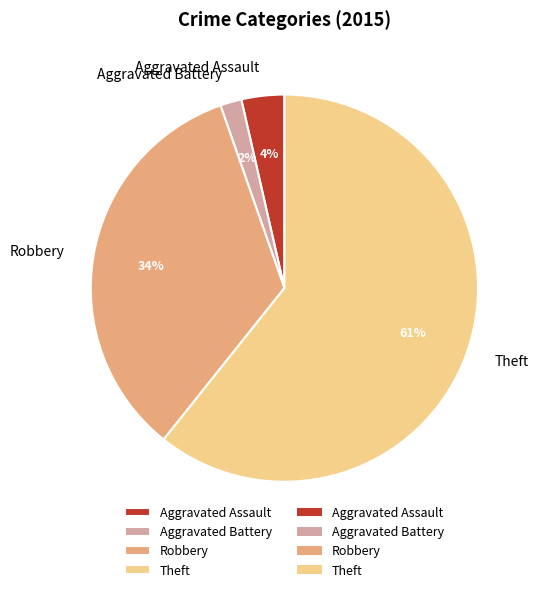

Is it true that Theft is 61% of the pie?

True